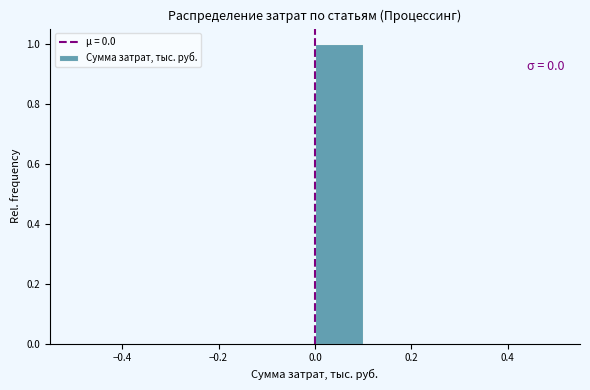

Over which range of the x-axis is the bar tallest?

0.0 to 0.1